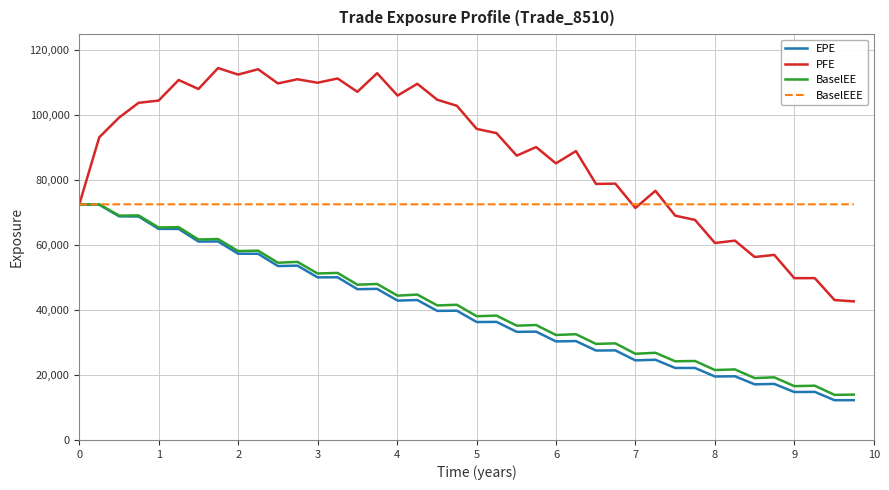

Which series has the largest total across all categories?

PFE